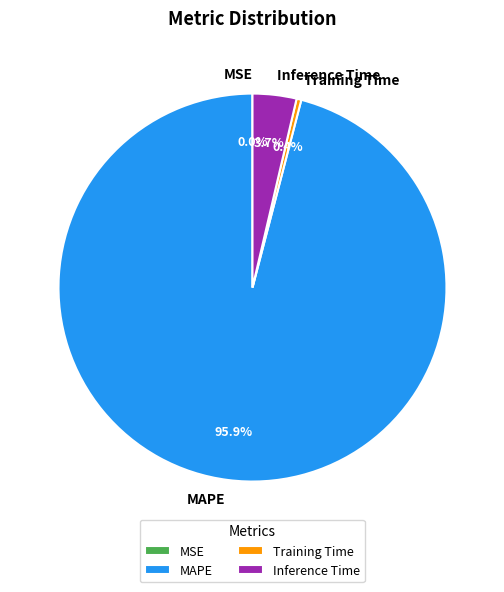

What percentage do MAPE and Training Time together represent?

96.3%